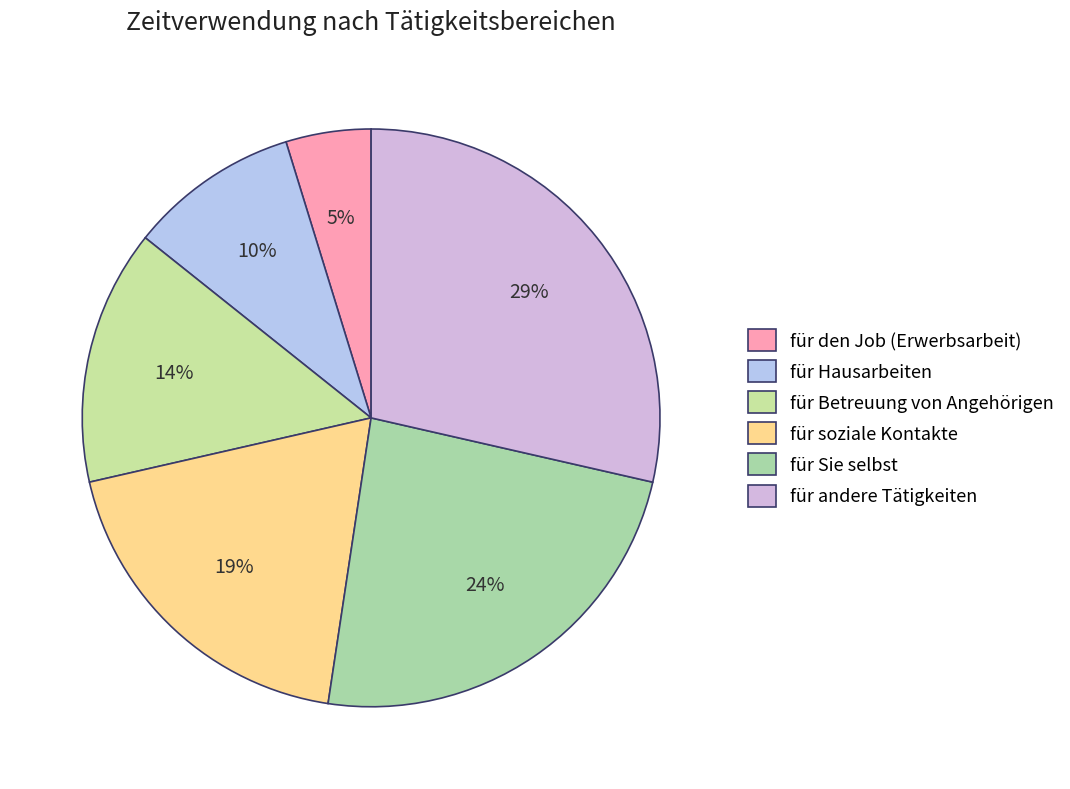

How many segments does this pie chart have?

6